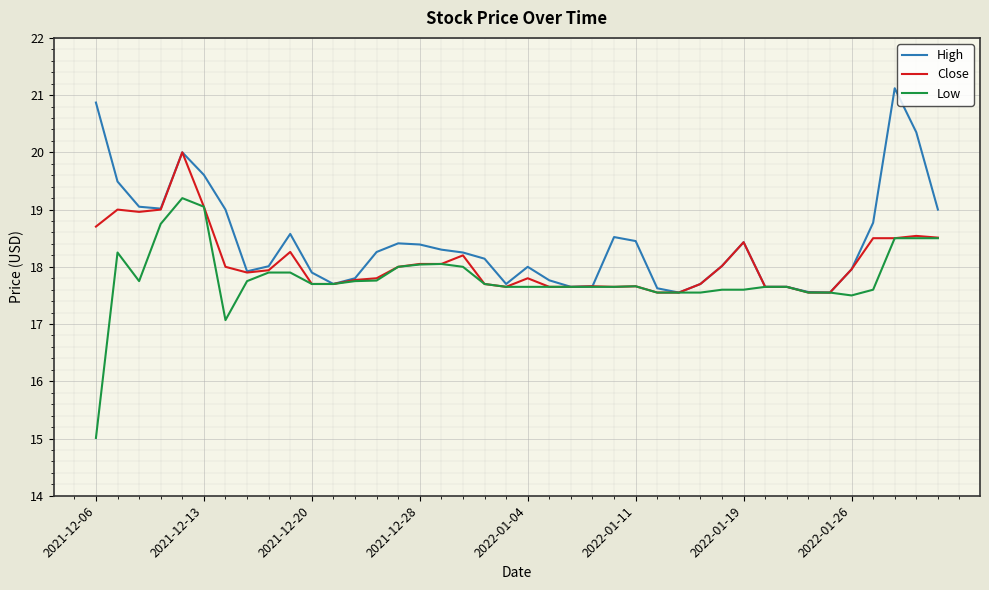

What is the greatest value displayed?

21.1